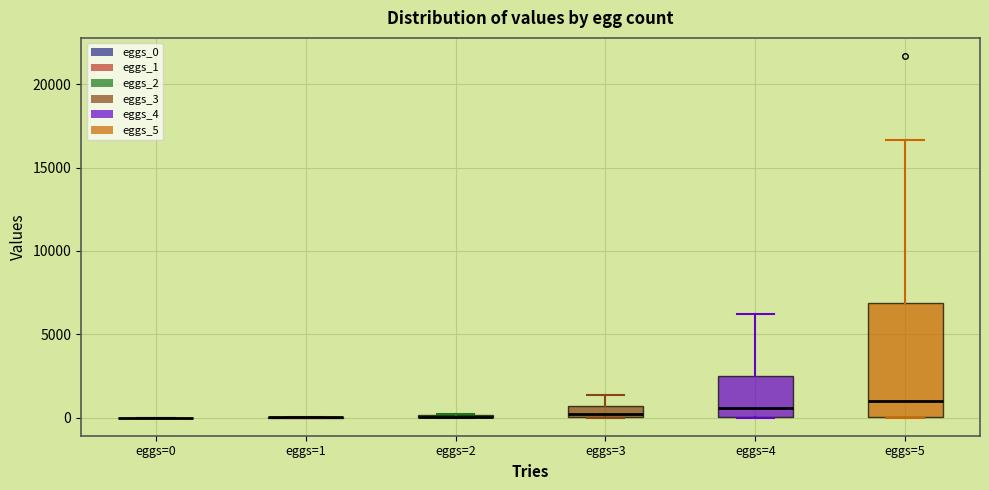

Which box is the tallest, from its lower edge to its upper edge?

eggs=5